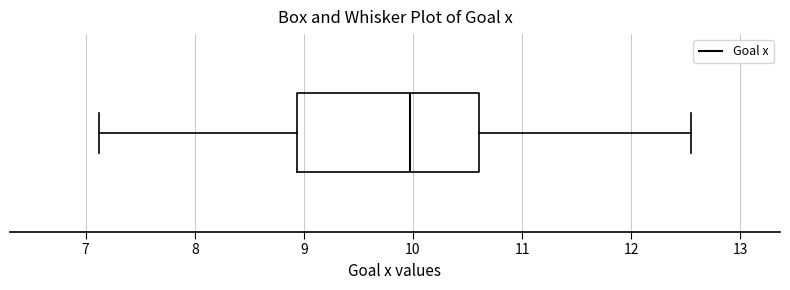

Where is the left edge of the box on the x-axis? The values are not printed on the chart, so give them approximately, as read against the axis.

8.9